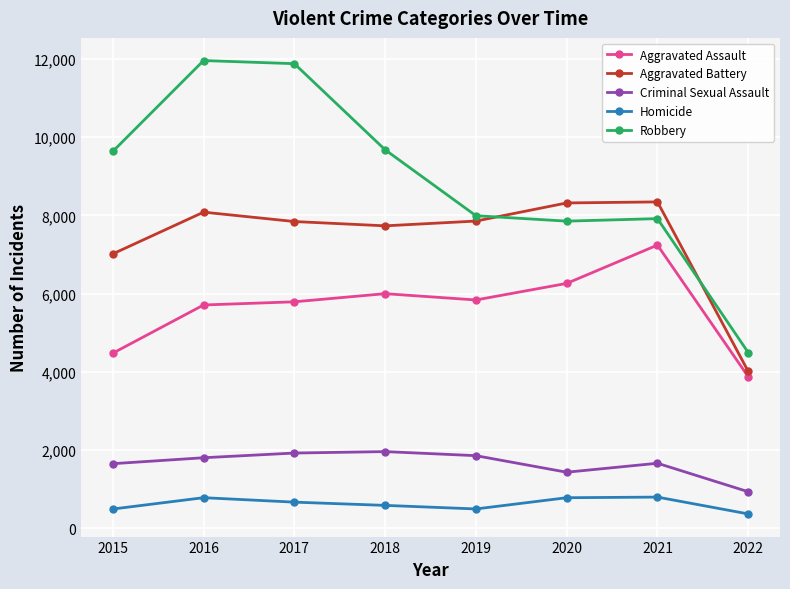

Rank the series by their maximum value, from lowest to highest.

Homicide, Criminal Sexual Assault, Aggravated Assault, Aggravated Battery, Robbery